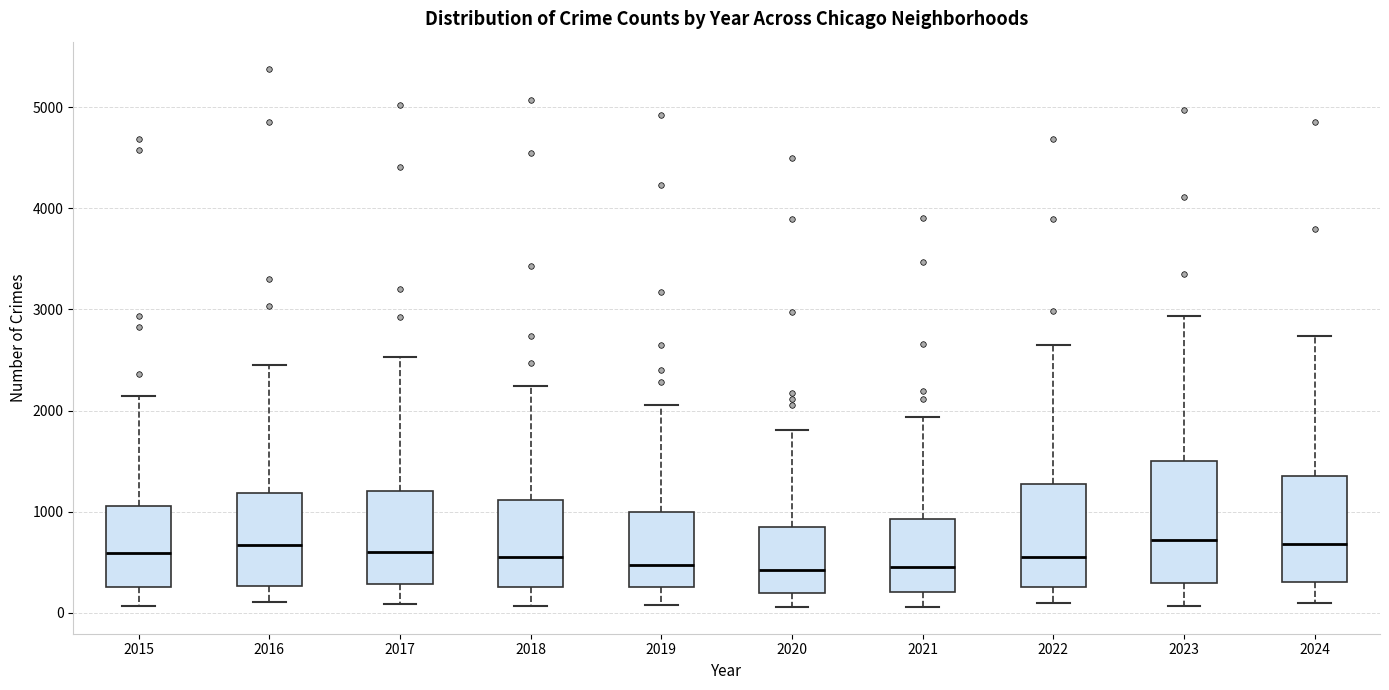

Reading left to right, read every box against the y-axis: the position of its median line, the range the box covers, and the ends of its whiskers. The values are not printed on the chart, so give them approximately, as read against the axis.

2015: median 600, box 300 to 1100, whiskers 100 to 2100
2016: median 700, box 300 to 1200, whiskers 100 to 2400
2017: median 600, box 300 to 1200, whiskers 100 to 2500
2018: median 500, box 300 to 1100, whiskers 100 to 2200
2019: median 500, box 300 to 1000, whiskers 100 to 2100
2020: median 400, box 200 to 900, whiskers 100 to 1800
2021: median 400, box 200 to 900, whiskers 100 to 1900
2022: median 600, box 300 to 1300, whiskers 100 to 2600
2023: median 700, box 300 to 1500, whiskers 100 to 2900
2024: median 700, box 300 to 1400, whiskers 100 to 2700